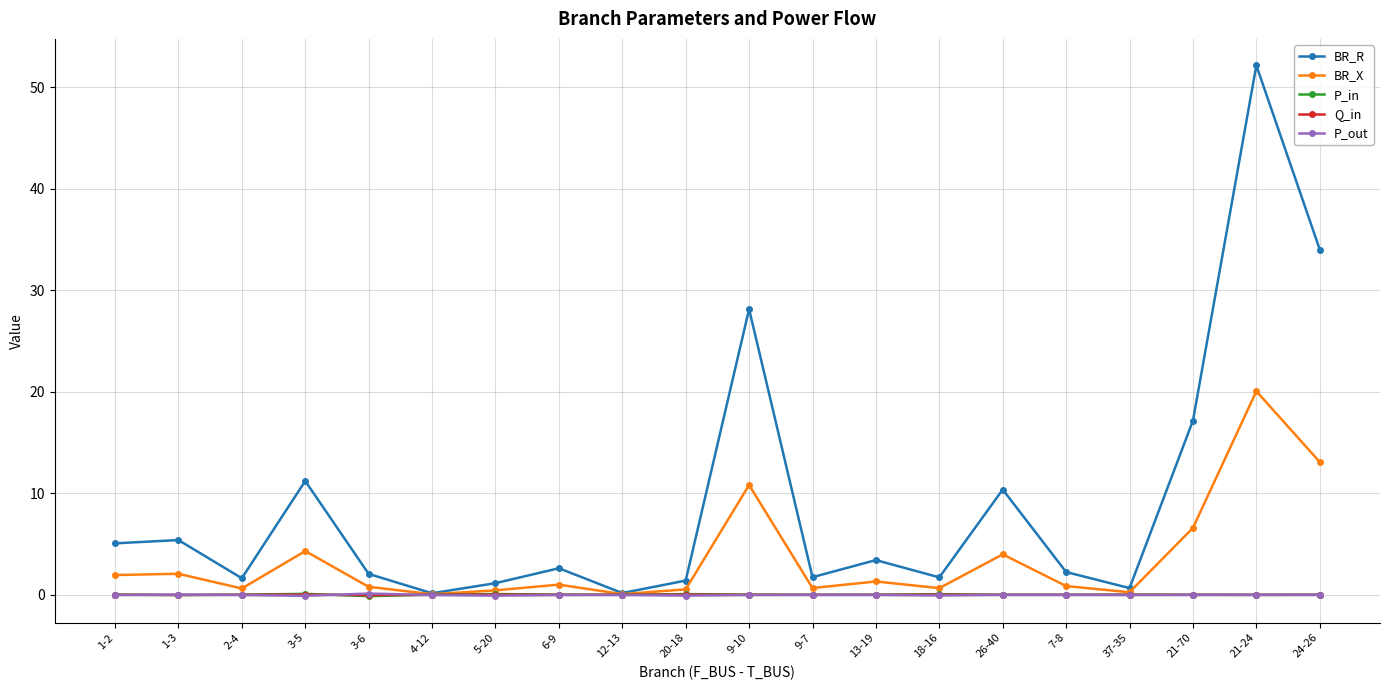

Is the value of BR_X at 13-19 greater than the value of P_in at 18-16?

Yes